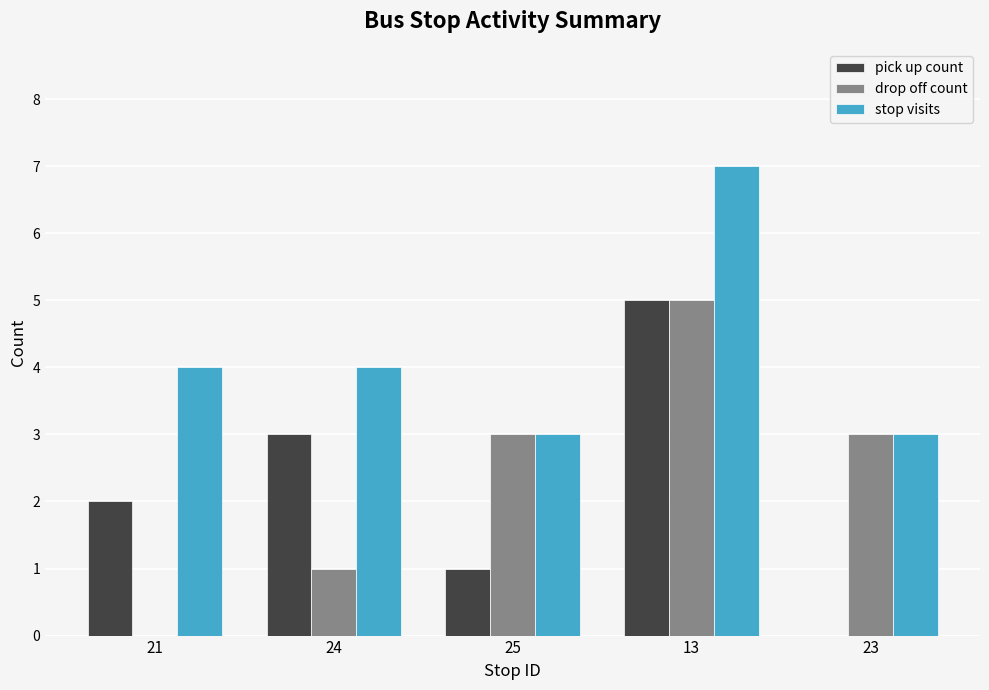

True or false: drop off count has a value of 1 at 13.

False